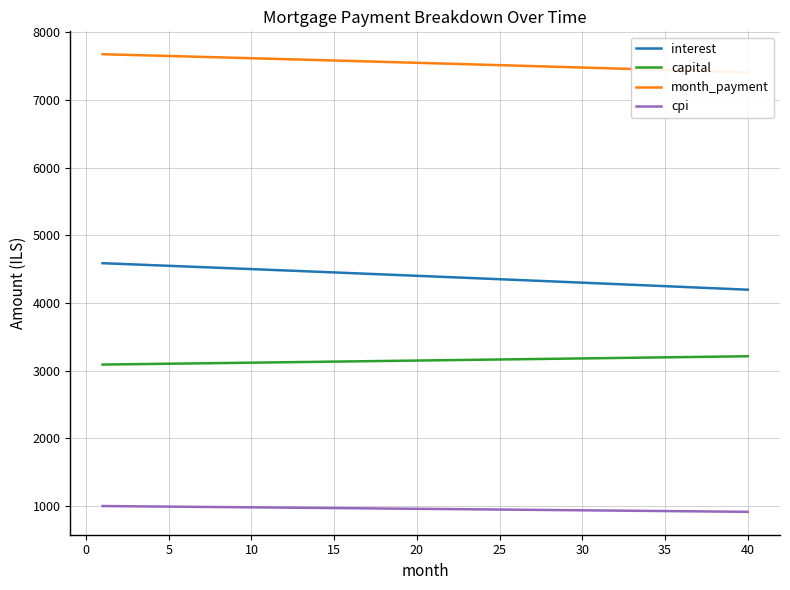

List the series in order of their overall mean, highest first.

month_payment, interest, capital, cpi